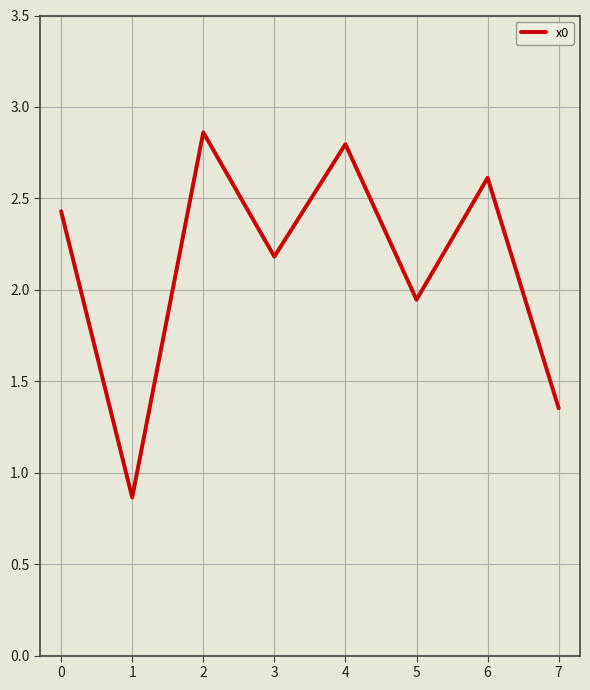

How many interior local valleys (lower than both neighbors) does the data have?

3